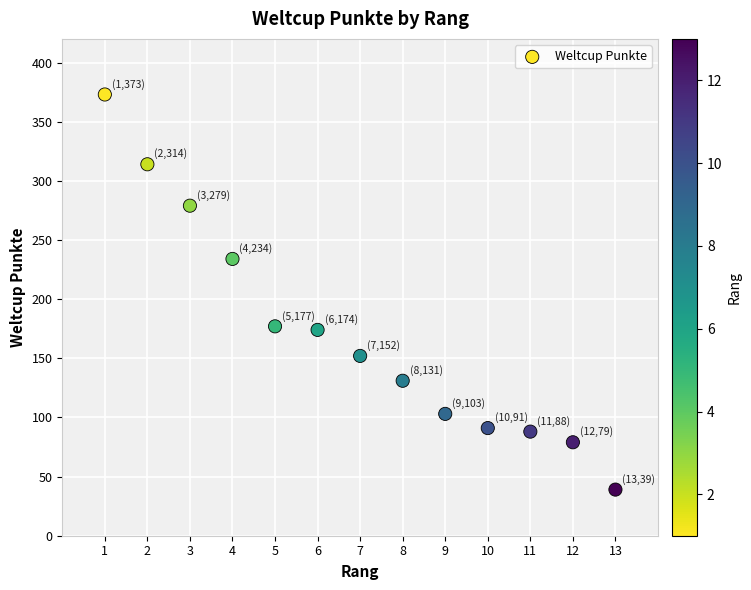

What is the range of Y values (max minus min)?

334